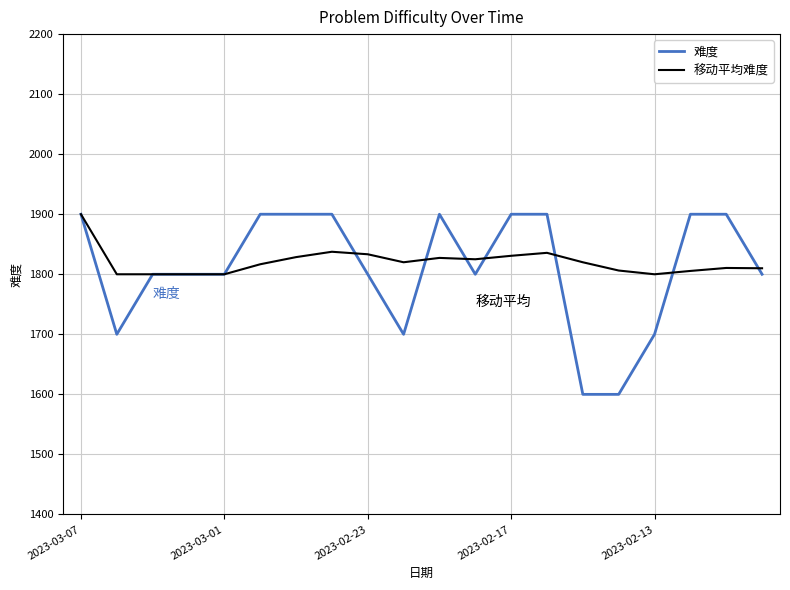

What is the smallest value displayed?

1600.0